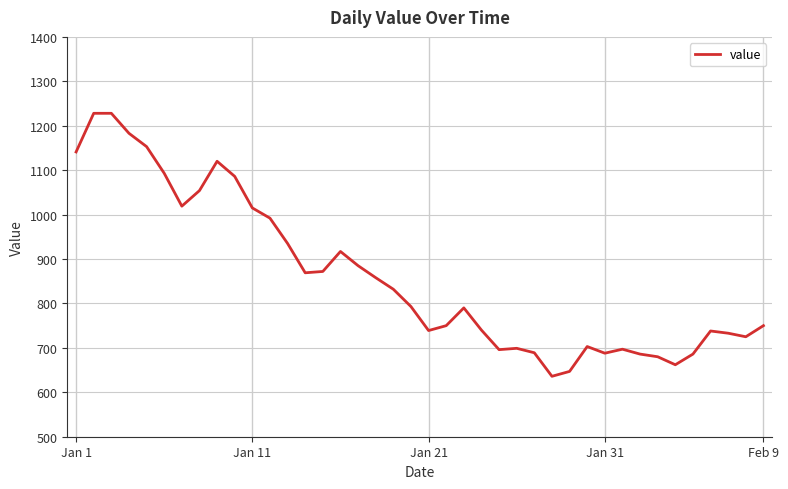

What is the sum of all values?

34407